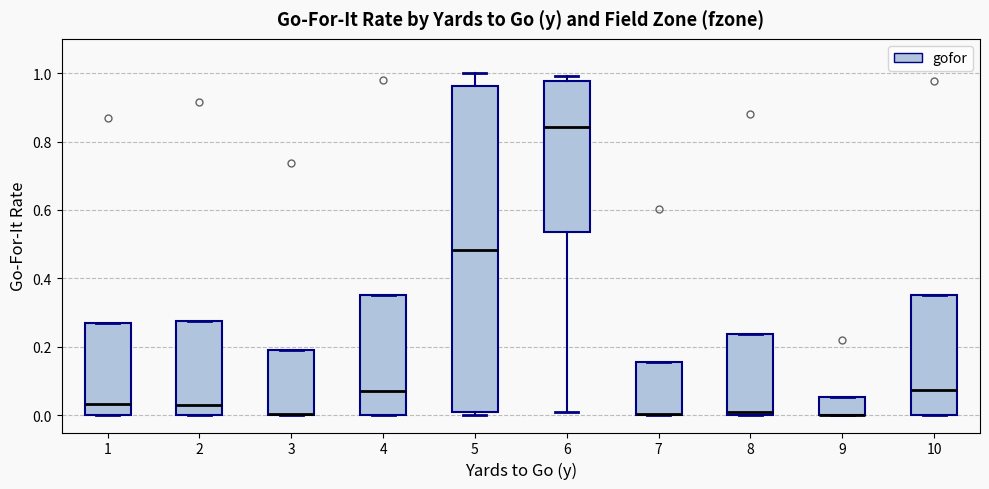

Where does the median line of the box at x = 5 sit on the y-axis? The values are not printed on the chart, so give them approximately, as read against the axis.

0.48